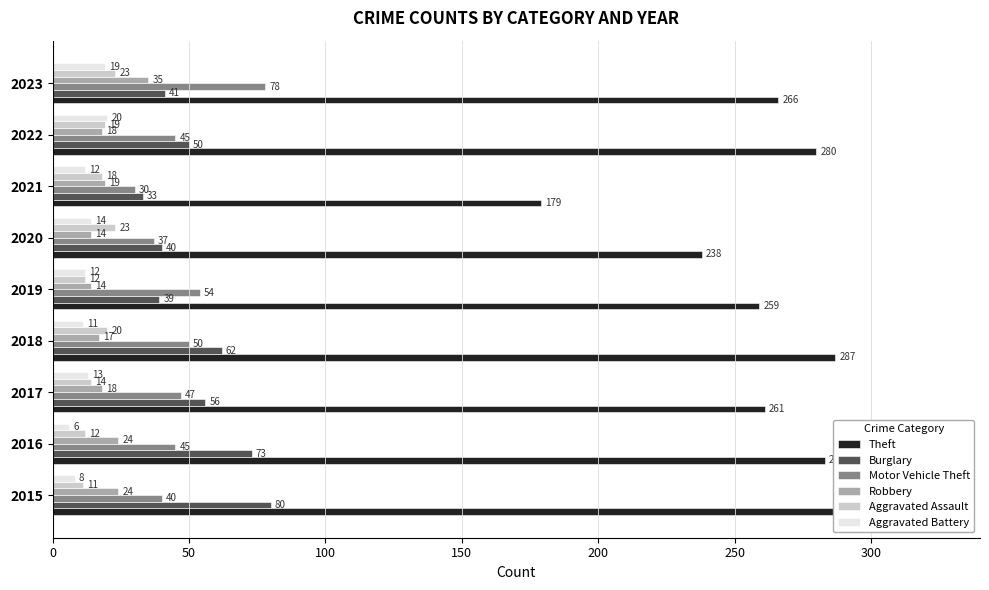

Does the chart contain stacked bars?

No